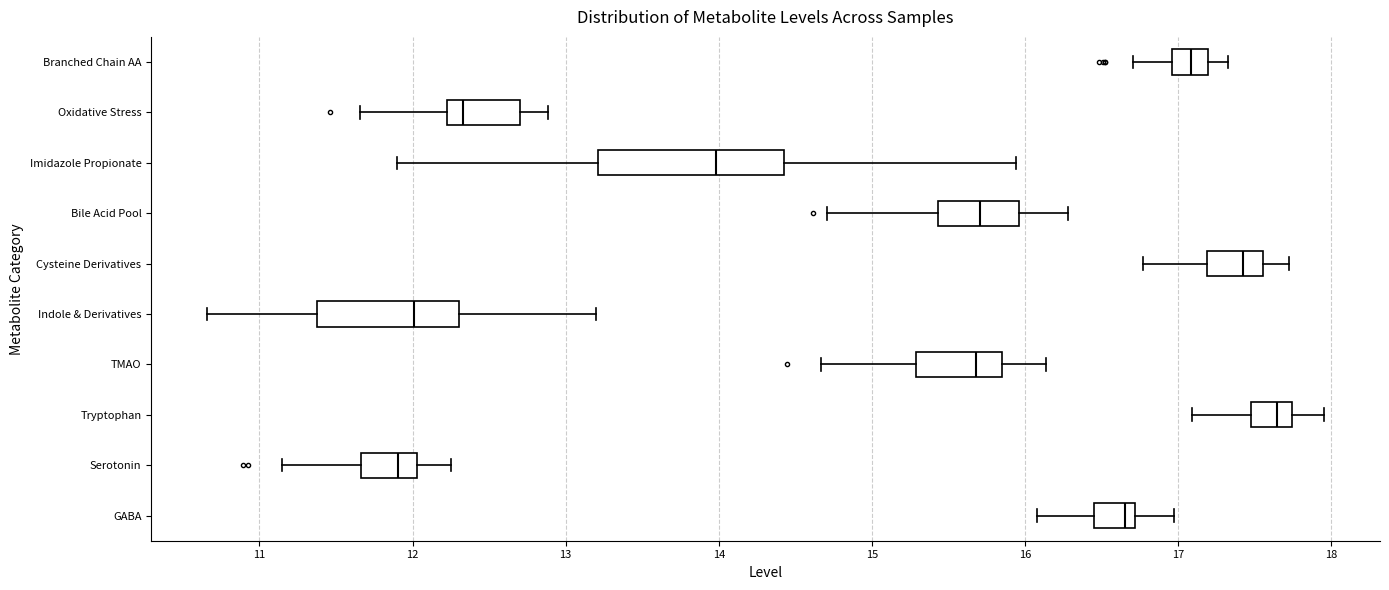

Reading bottom to top, read every box against the x-axis: the position of its median line, the range the box covers, and the ends of its whiskers. The values are not printed on the chart, so give them approximately, as read against the axis.

GABA: median 16.7 (just left of the box's right edge), box 16.5 to 16.7, whiskers 16.1 to 17.0
Serotonin: median 11.9, box 11.7 to 12.0, whiskers 11.1 to 12.3
Tryptophan: median 17.6, box 17.5 to 17.7, whiskers 17.1 to 18.0
TMAO: median 15.7, box 15.3 to 15.9, whiskers 14.7 to 16.1
Indole & Derivatives: median 12.0, box 11.4 to 12.3, whiskers 10.7 to 13.2
Cysteine Derivatives: median 17.4, box 17.2 to 17.6, whiskers 16.8 to 17.7
Bile Acid Pool: median 15.7, box 15.4 to 16.0, whiskers 14.7 to 16.3
Imidazole Propionate: median 14.0, box 13.2 to 14.4, whiskers 11.9 to 15.9
Oxidative Stress: median 12.3, box 12.2 to 12.7, whiskers 11.7 to 12.9
Branched Chain AA: median 17.1, box 17.0 to 17.2, whiskers 16.7 to 17.3